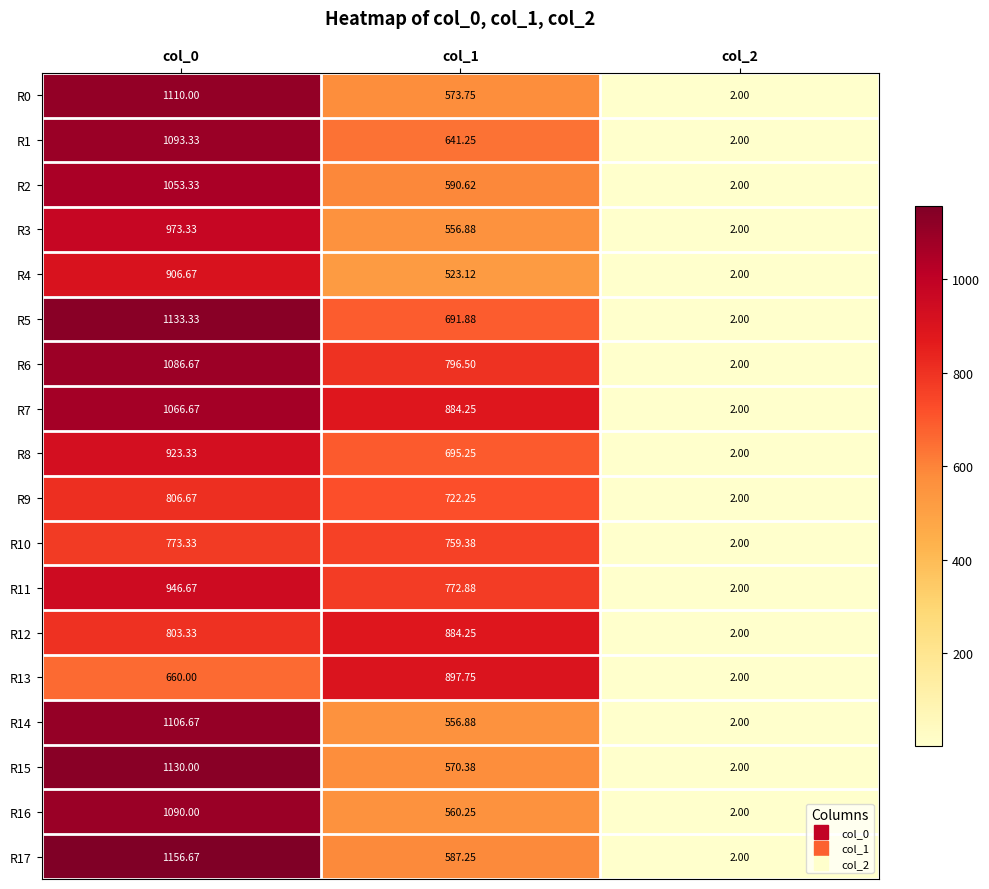

Is the value of R11 at col_0 greater than the value of R7 at col_1?

Yes